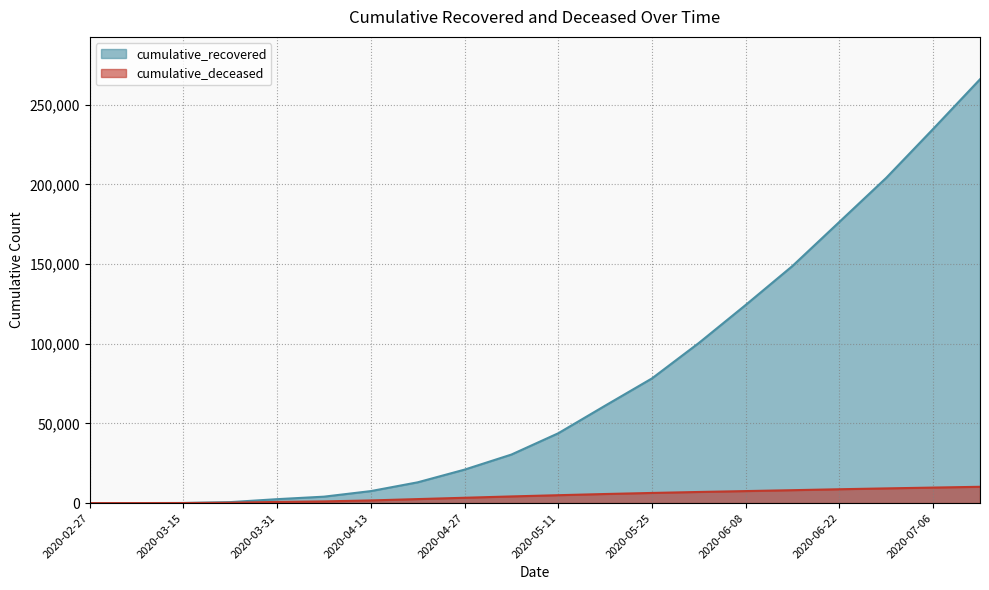

What is the difference between the highest and lowest values at 2020-05-04?

26281